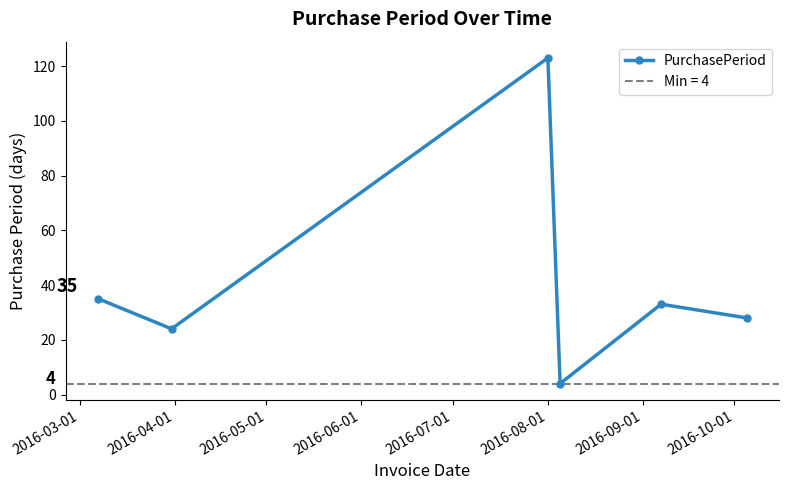

What is the highest value of the PurchasePeriod series?

123